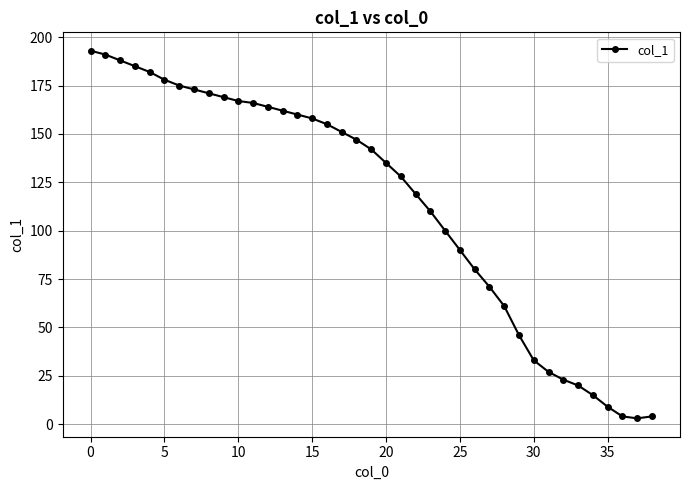

What is the difference between the second highest and minimum values?

188